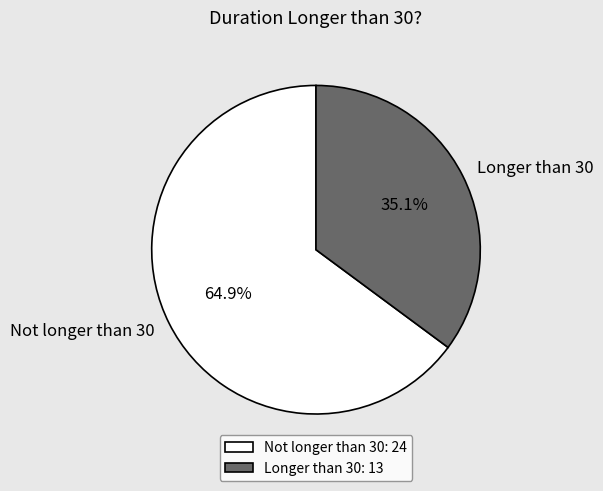

Is there a majority slice in this chart?

Yes